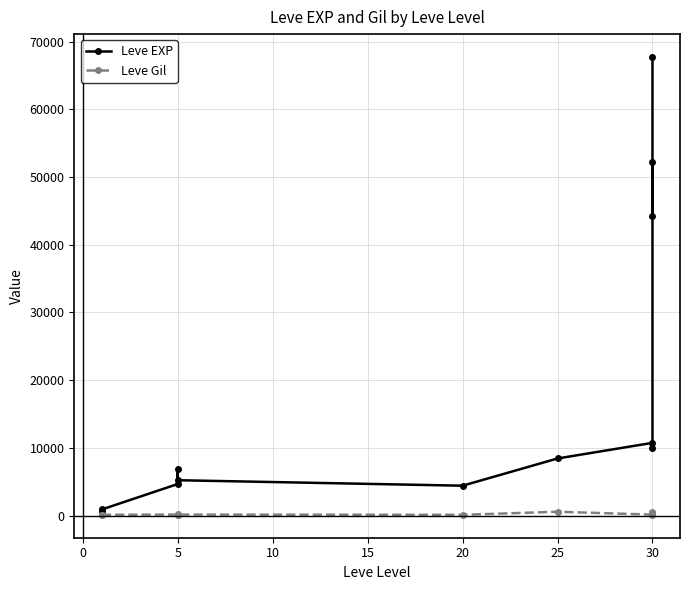

What is the average value of the Leve Gil series?

271